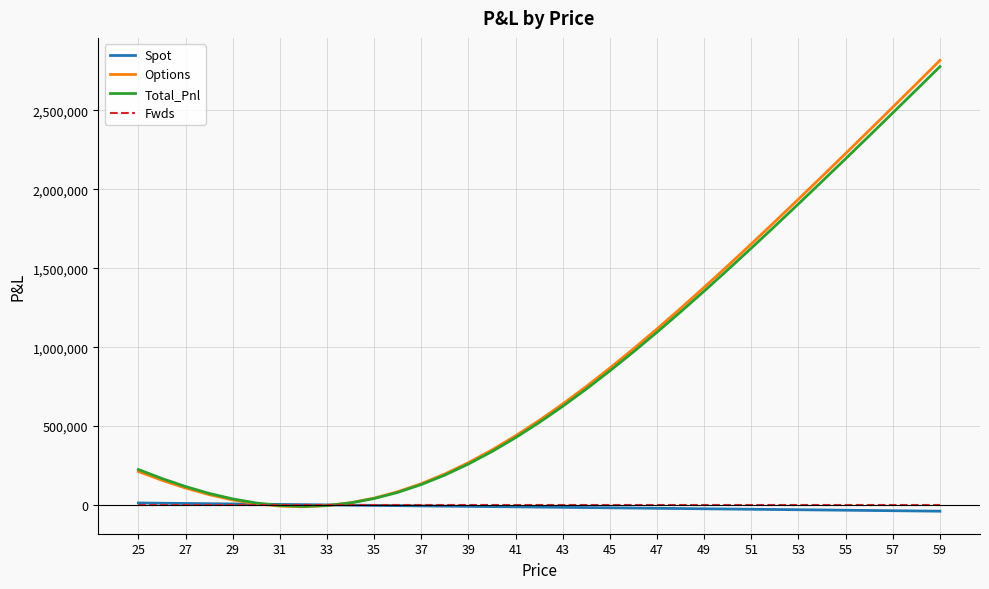

Which series has the largest range (max minus min)?

Options